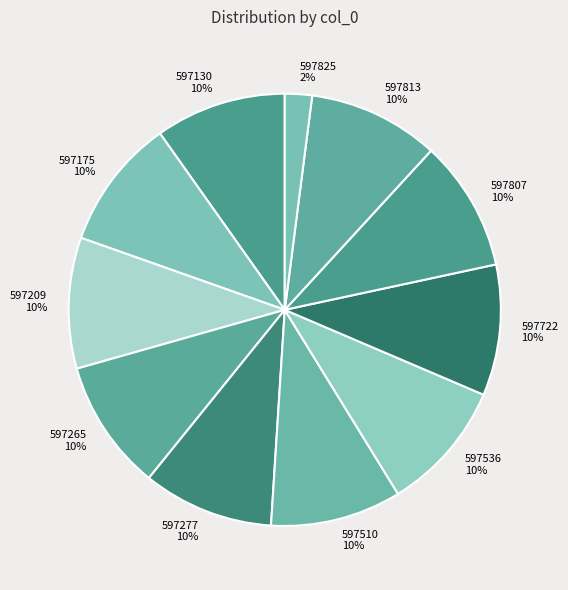

Does 597175 account for over 50% of the chart?

No